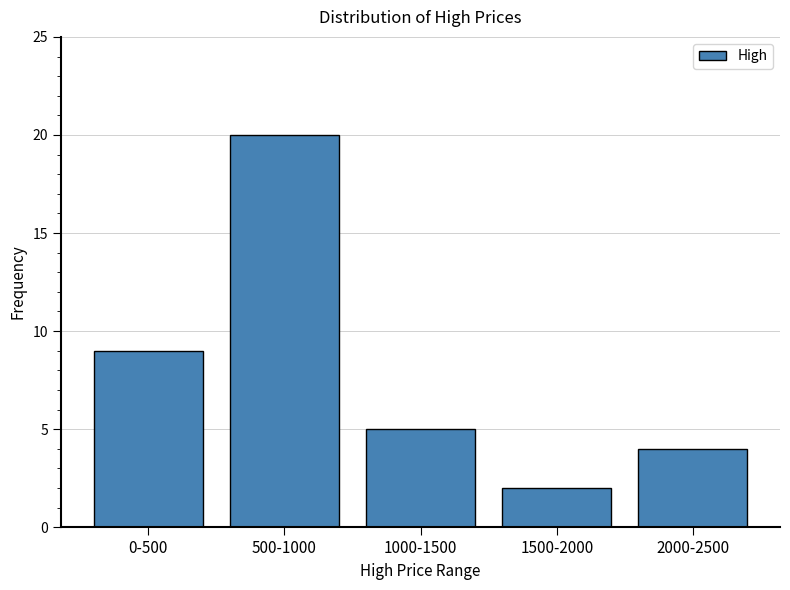

Reading left to right, list all the values displayed in this chart.

0-500=9	500-1000=20	1000-1500=5	1500-2000=2	2000-2500=4